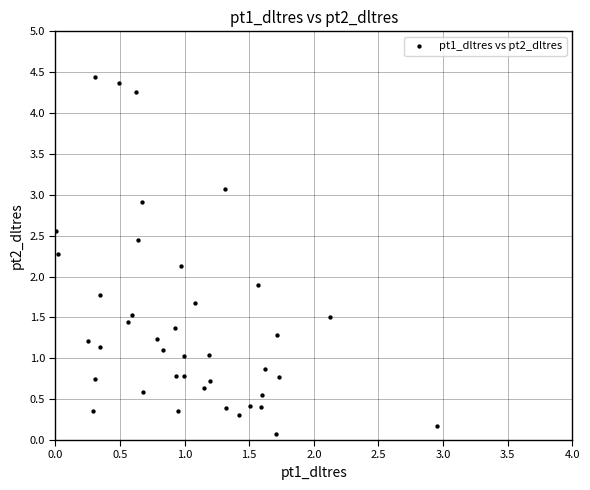

What is the range of X values (max minus min)?

3.0